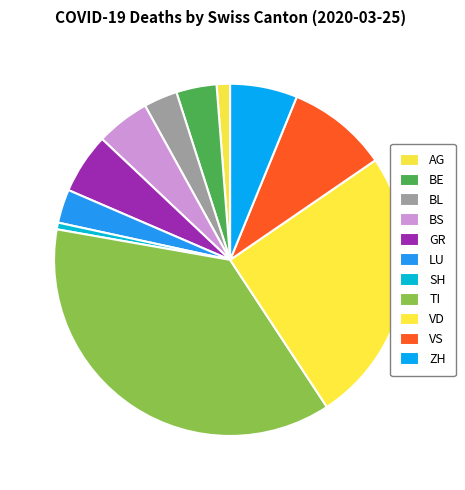

How many slices are in this pie chart?

11